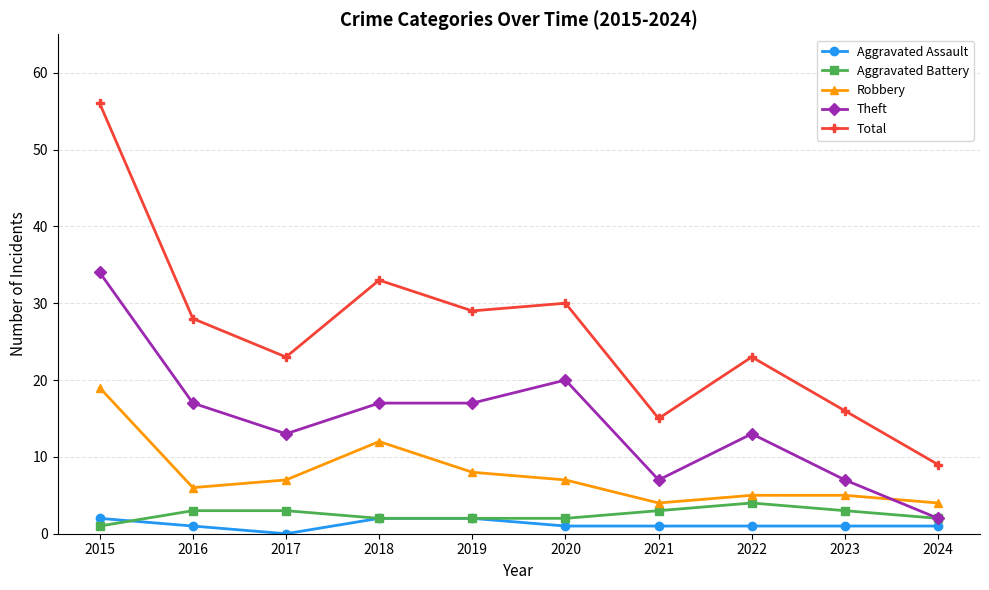

True or false: Total and Aggravated Assault cross at least once.

False